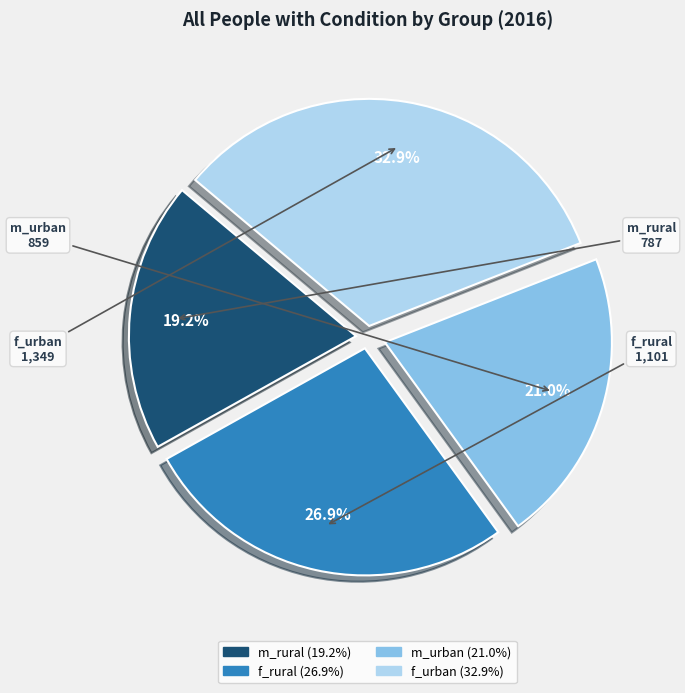

Combined, do f_rural and m_rural account for over 50%?

No